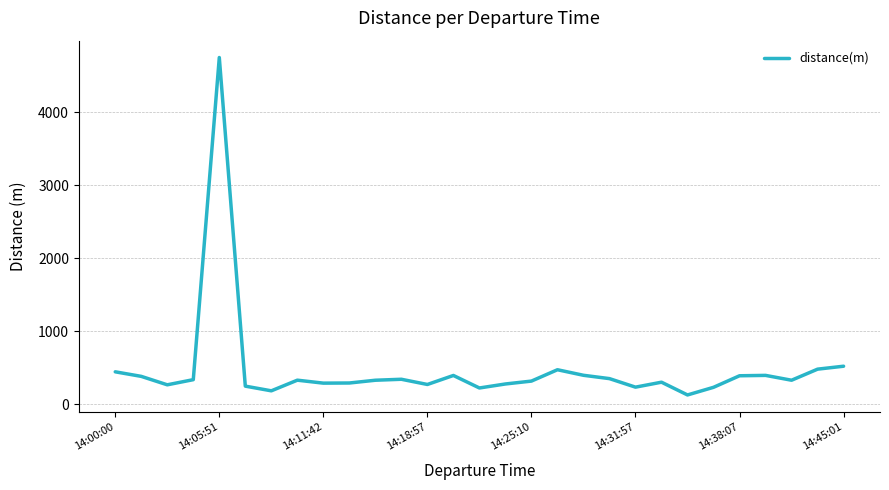

What is the minimum value shown in the chart?

130.0